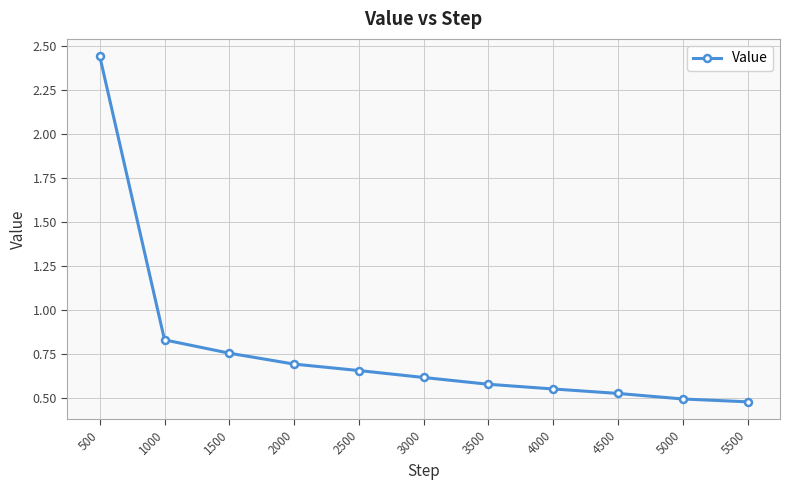

Which has a higher value, 5500 or 1000?

1000